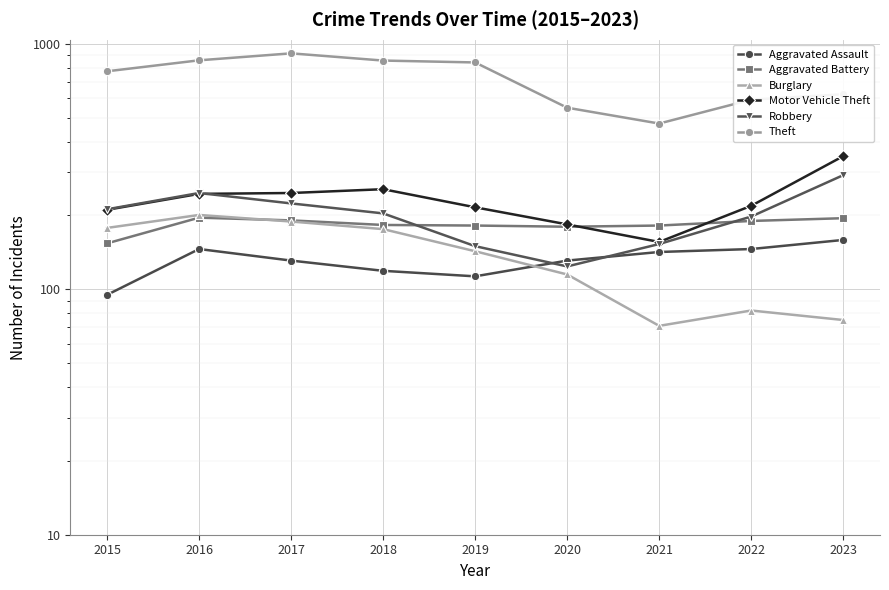

What is the value of the Aggravated Battery point at the 5th from the left?

182